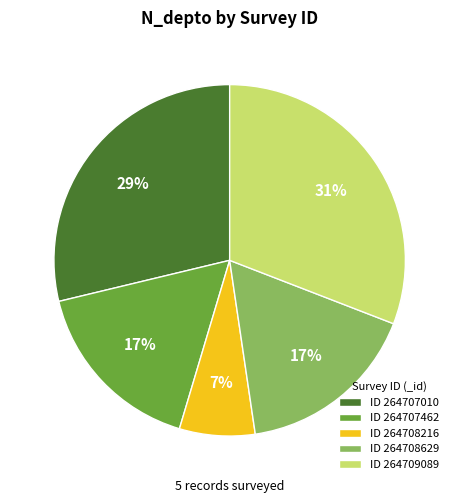

To the nearest percent, what portion does ID 264707010 represent?

29%